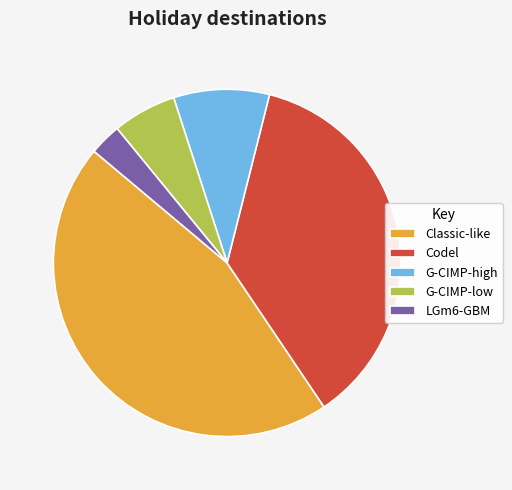

Is Classic-like the majority of the pie?

No